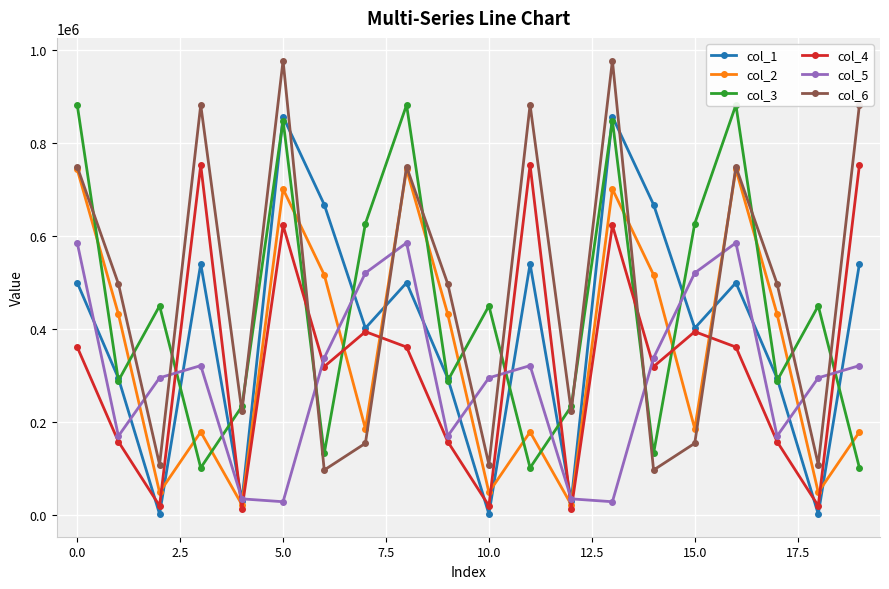

The value of col_1 at 12 is 30043. True or false?

True